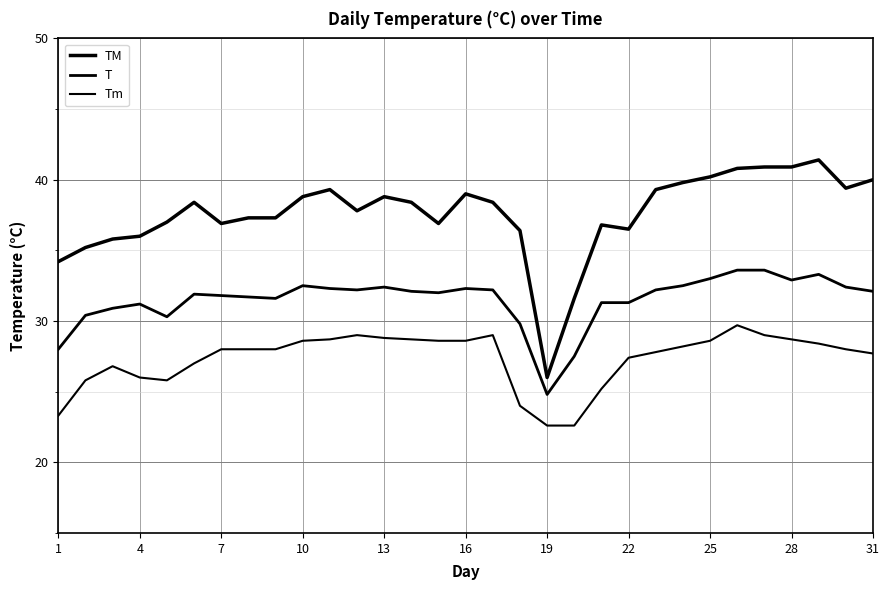

How many lines are shown in the chart?

3